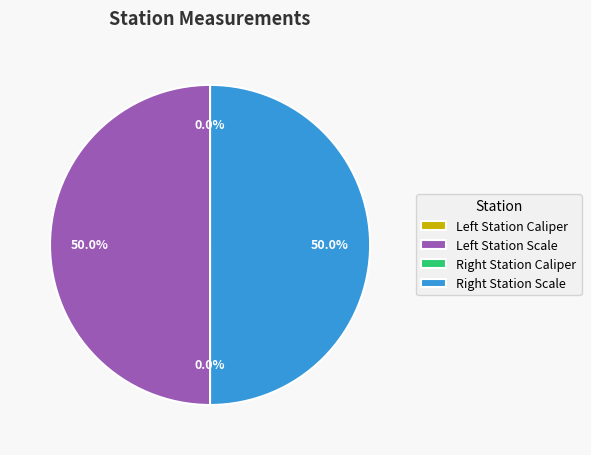

What is the smallest slice in the pie chart?

Left Station Caliper